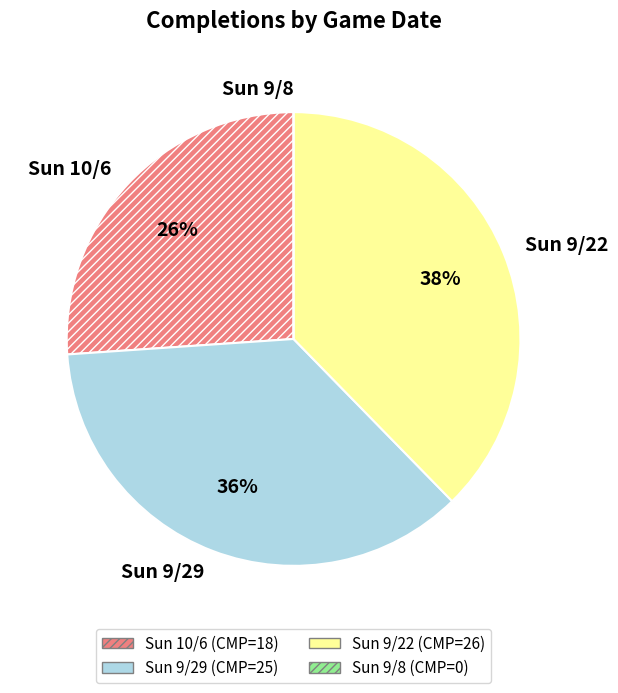

True or false: Sun 9/29 accounts for 44% of the total.

False